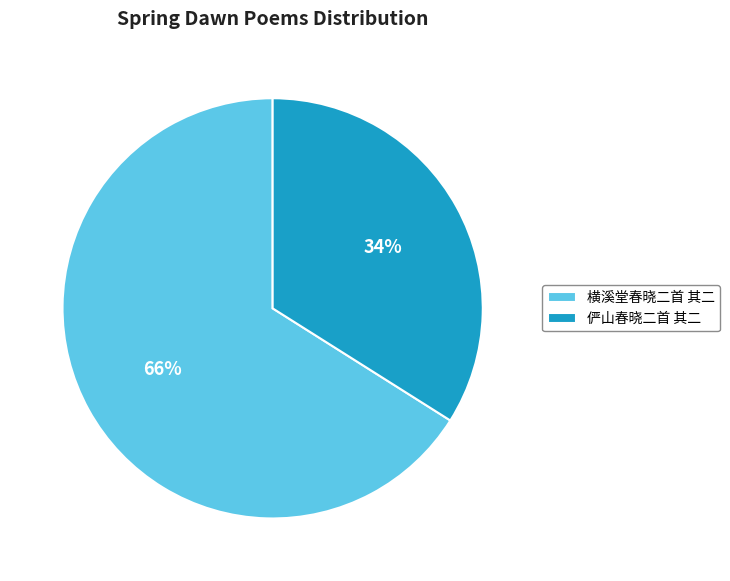

Which category has the smallest portion of the pie?

俨山春晓二首 其二